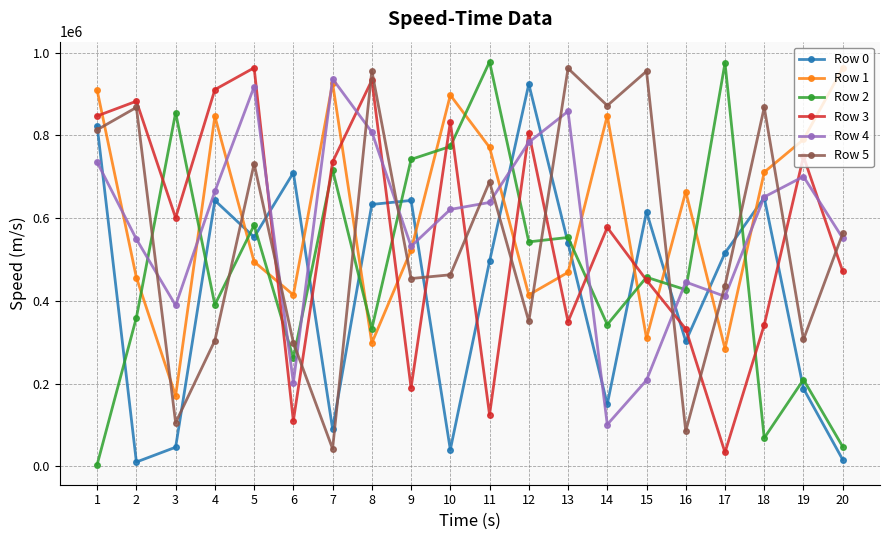

What is the difference between the second highest and second lowest values in the Row 2 series?

927287